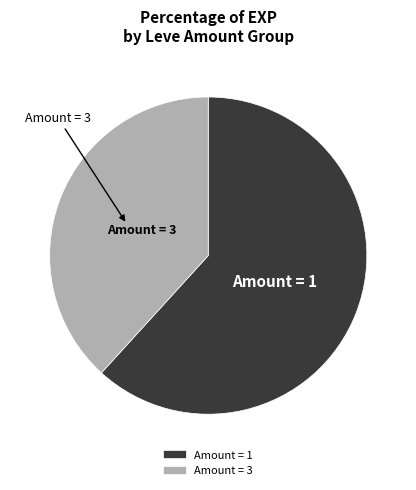

What is the largest slice in the pie chart?

Amount = 1